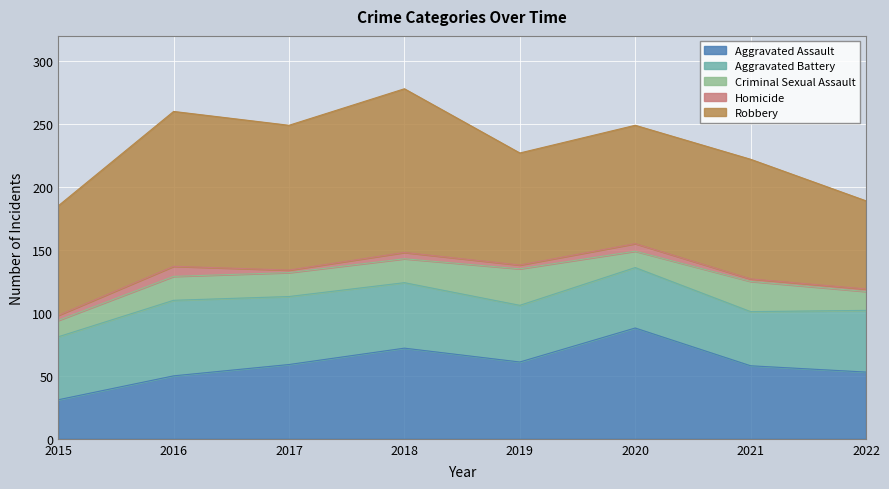

What is the difference between the second highest and second lowest values in the Aggravated Battery series?

9